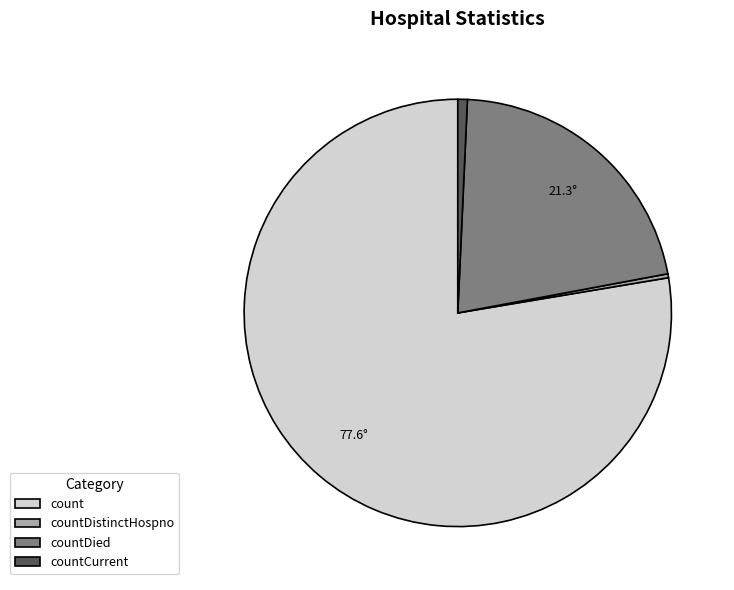

Between countDied and countDistinctHospno, which is larger?

countDied